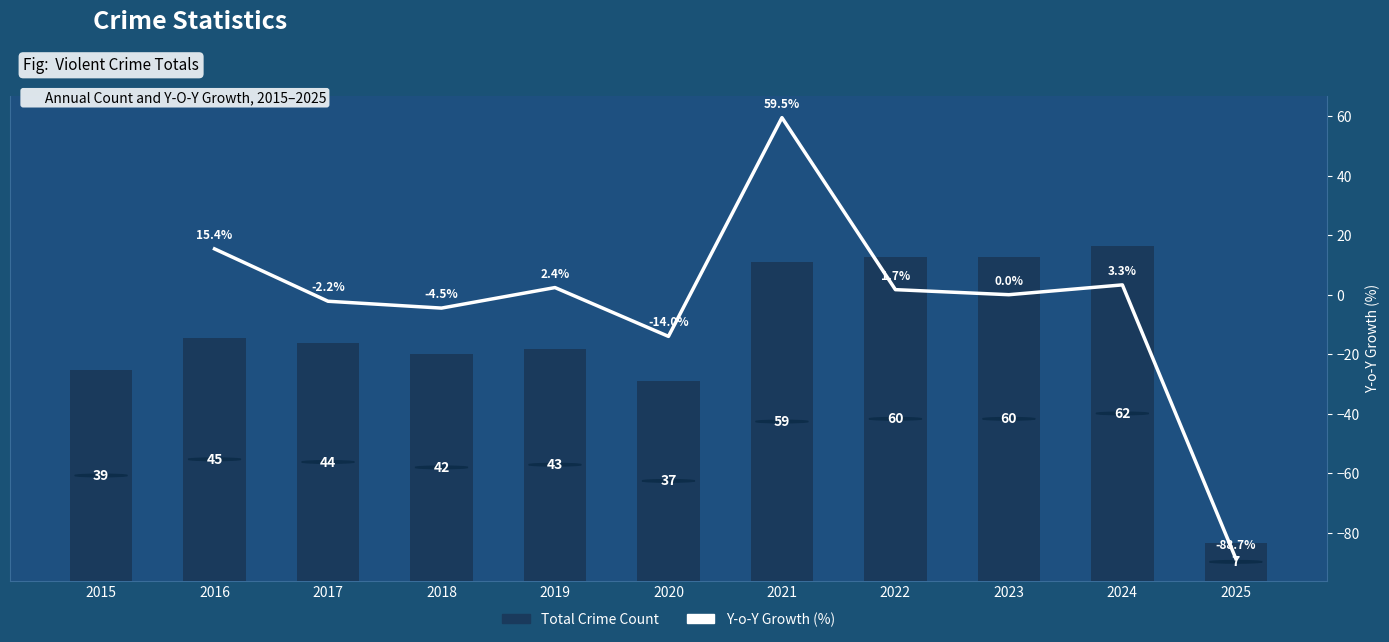

Does the chart contain stacked bars?

No